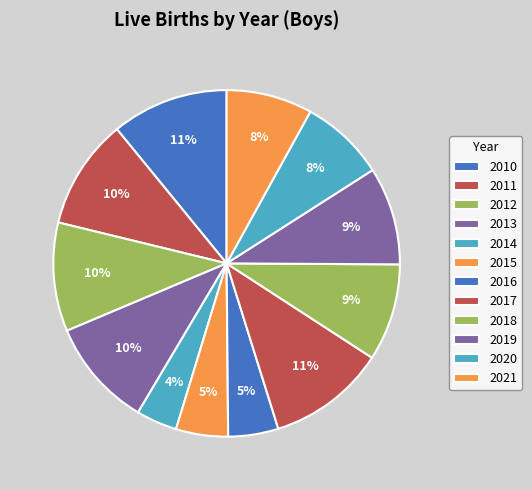

To the nearest percent, what is the average slice percentage?

8%